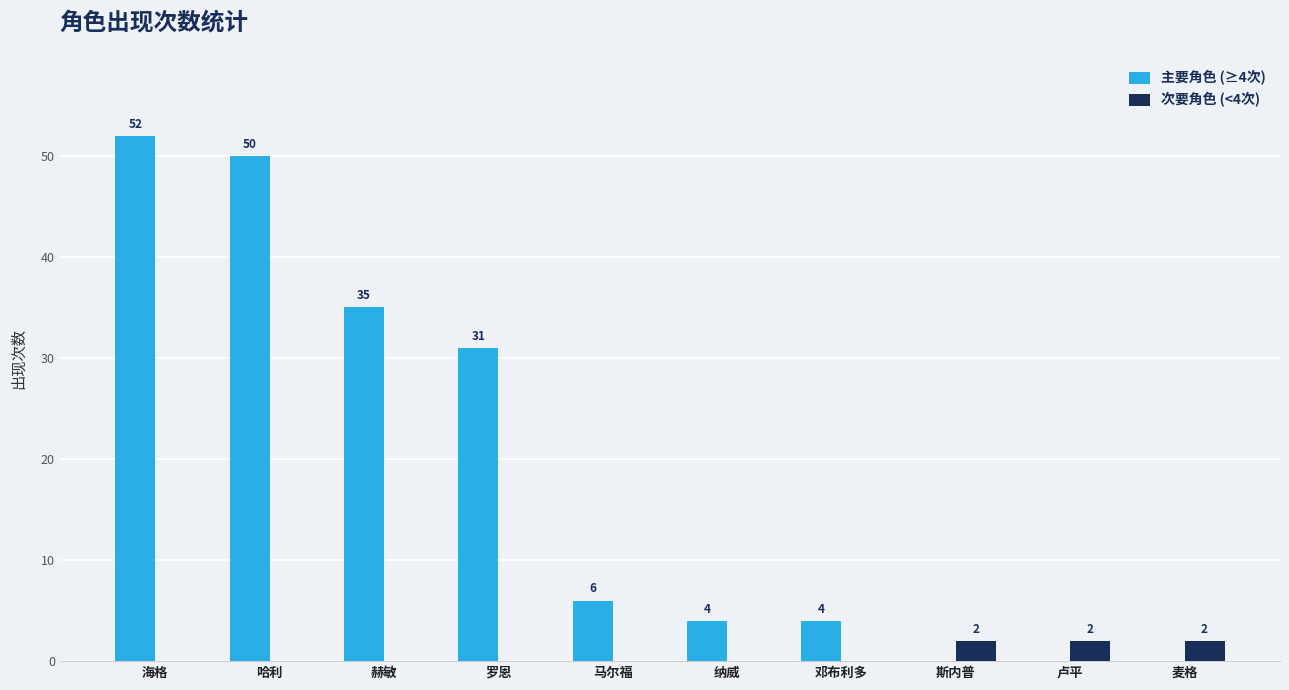

What is the highest value of the 主要角色 (≥4次) series?

52